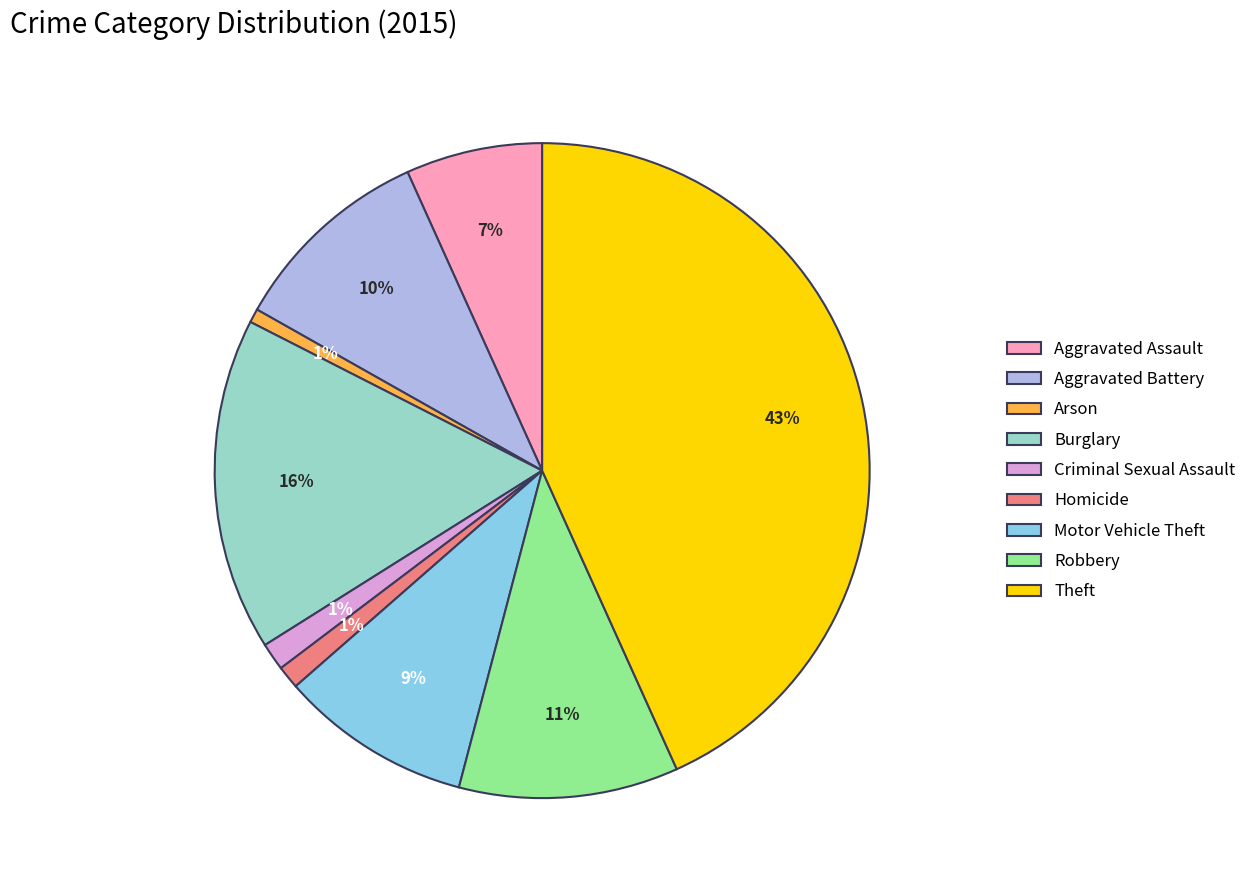

What percentage is the Aggravated Assault slice, to the nearest percent?

7%